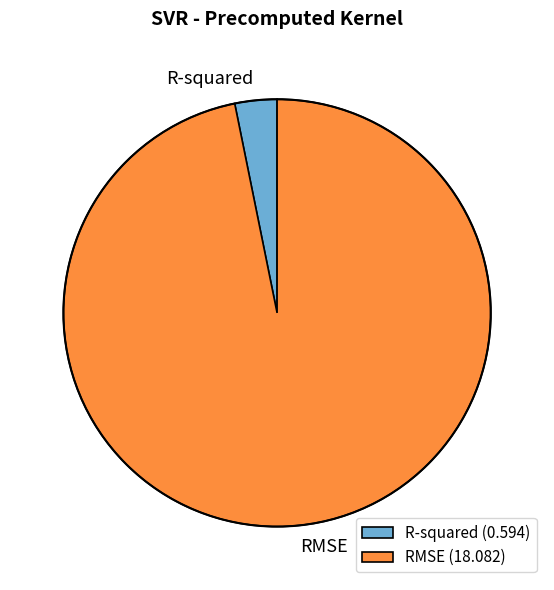

How many slices are in this pie chart?

2